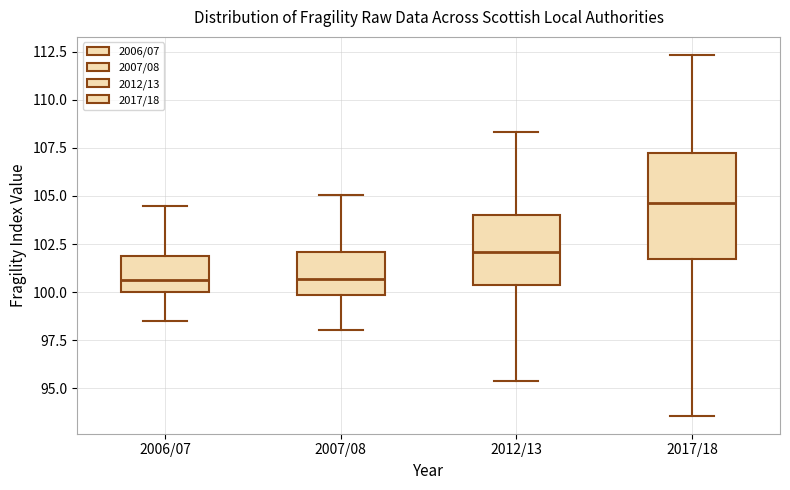

Reading left to right, read every box against the y-axis: the position of its median line, the range the box covers, and the ends of its whiskers. The values are not printed on the chart, so give them approximately, as read against the axis.

2006/07: median 100.5, box 100.0 to 102.0, whiskers 98.5 to 104.5
2007/08: median 100.5, box 100.0 to 102.0, whiskers 98.0 to 105.0
2012/13: median 102.0, box 100.5 to 104.0, whiskers 95.5 to 108.5
2017/18: median 104.5, box 101.5 to 107.5, whiskers 93.5 to 112.5